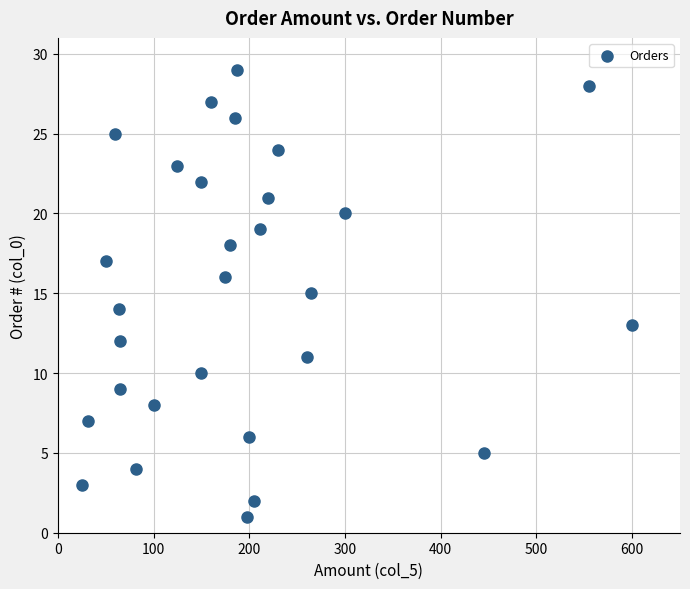

What is the range of Y values (max minus min)?

28